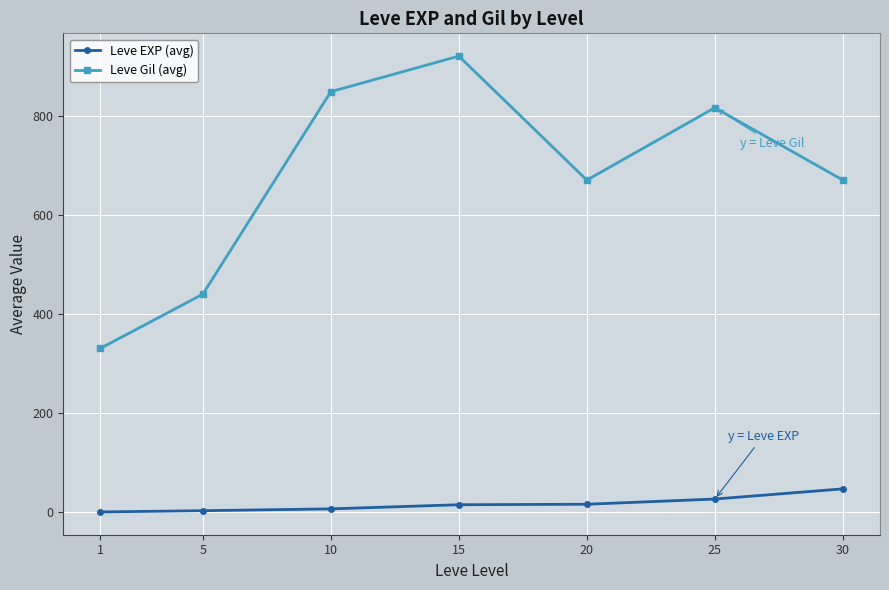

Does the chart have visible grid lines?

Yes